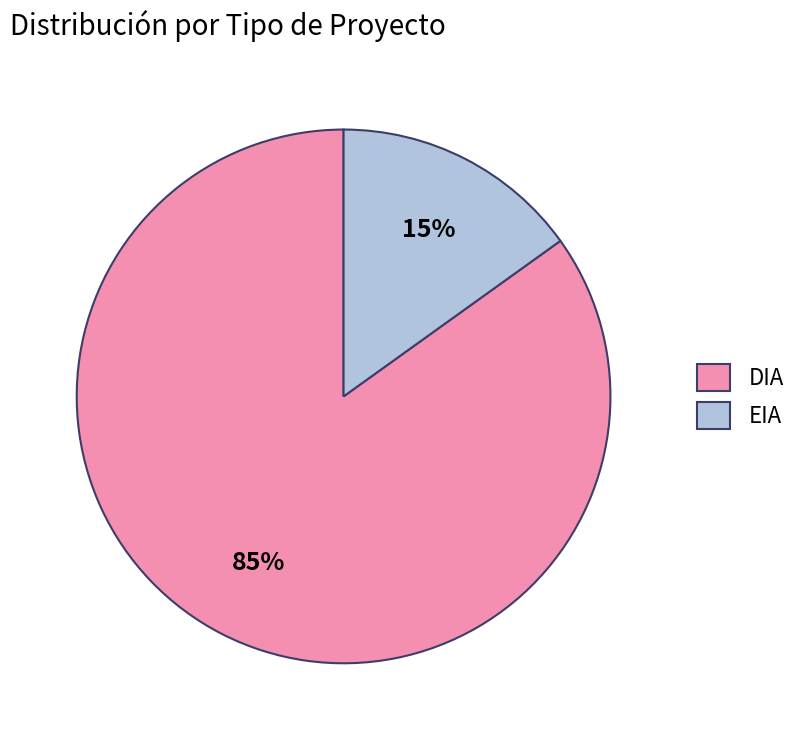

To the nearest percent, what is the combined percentage of EIA and DIA?

100%